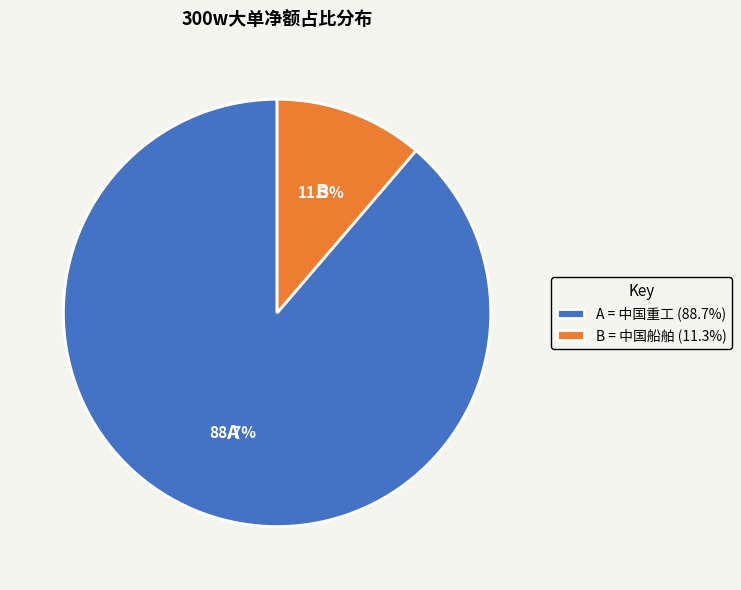

To the nearest percent, what is the average slice percentage?

50%